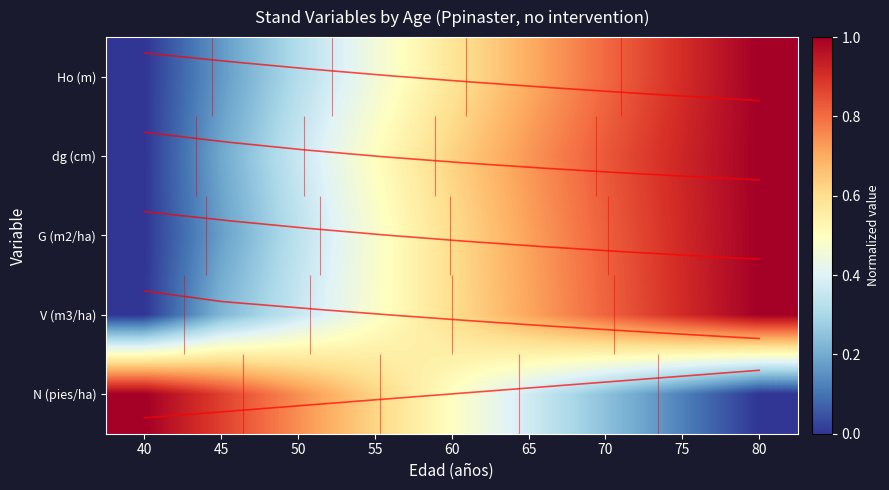

List the series in order of their peak value, highest first.

V (m3/ha), G (m2/ha), N (pies/ha), dg (cm), Ho (m)